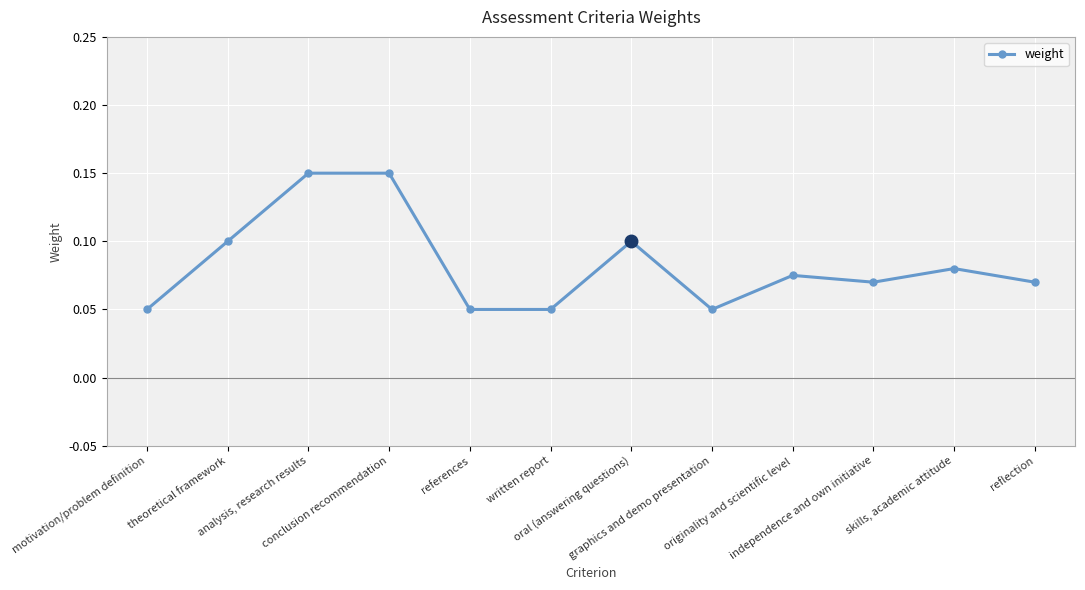

How many lines are shown in the chart?

1